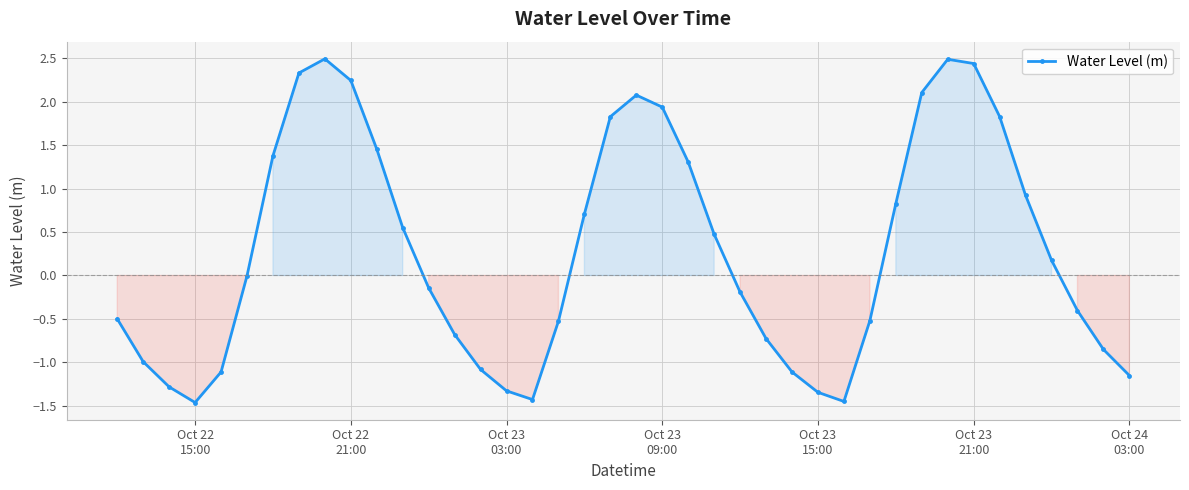

What is the difference between the second highest and minimum values?

4.0